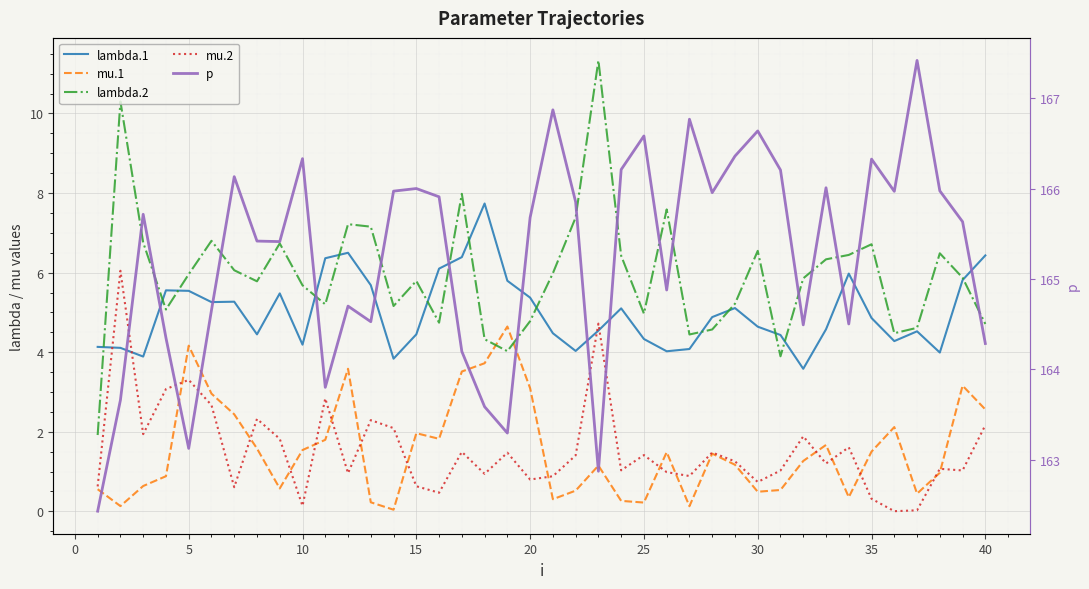

Reading right to left, what are all the values shown in this chart?

lambda.1: 6.4	5.8	4.0	4.5	4.3	4.9	6.0	4.6	3.6	4.4	4.6	5.1	4.9	4.1	4.0	4.3	5.1	4.5	4.0	4.5	5.4	5.8	7.7	6.4	6.1	4.4	3.8	5.7	6.5	6.4	4.2	5.5	4.4	5.3	5.3	5.5	5.6	3.9	4.1	4.1
mu.1: 2.6	3.2	1.0	0.4	2.1	1.5	0.4	1.7	1.3	0.5	0.5	1.2	1.5	0.1	1.5	0.2	0.3	1.2	0.5	0.3	3.1	4.6	3.7	3.5	1.8	2.0	0.0	0.2	3.6	1.8	1.5	0.6	1.6	2.4	3.0	4.2	0.9	0.6	0.1	0.6
lambda.2: 4.7	5.9	6.5	4.6	4.5	6.7	6.4	6.3	5.9	3.9	6.5	5.2	4.6	4.4	7.6	5.0	6.4	11.3	7.4	6.0	4.8	4.0	4.3	8.0	4.7	5.8	5.2	7.2	7.2	5.2	5.7	6.7	5.8	6.1	6.8	6.0	5.1	6.8	10.3	1.9
mu.2: 2.2	1.0	1.1	0.0	0.0	0.3	1.6	1.2	1.9	1.0	0.7	1.3	1.5	0.9	1.0	1.4	1.0	4.7	1.4	0.9	0.8	1.5	0.9	1.5	0.5	0.6	2.1	2.3	1.0	2.8	0.1	1.8	2.3	0.6	2.7	3.3	3.1	1.9	6.0	0.6
p: 164.3	165.6	166.0	167.4	166.0	166.3	164.5	166.0	164.5	166.2	166.6	166.4	166.0	166.8	164.9	166.6	166.2	162.9	165.9	166.9	165.7	163.3	163.6	164.2	165.9	166.0	166.0	164.5	164.7	163.8	166.3	165.4	165.4	166.1	164.7	163.1	164.3	165.7	163.7	162.4